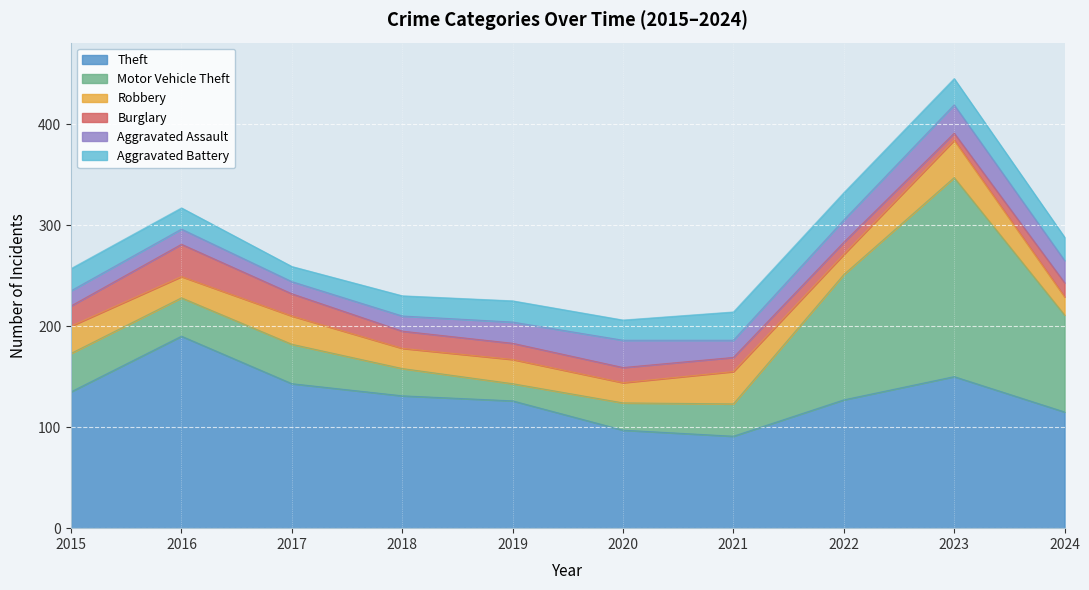

What is the total value across all series at 2021?

214